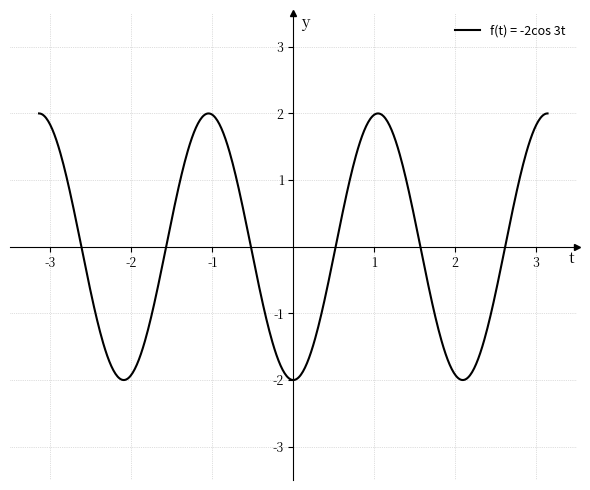

What is the greatest value displayed?

2.0